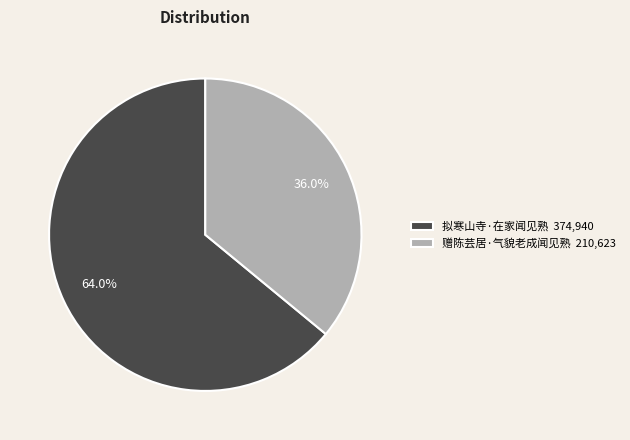

Which category has the smallest portion of the pie?

赠陈芸居·气貌老成闻见熟